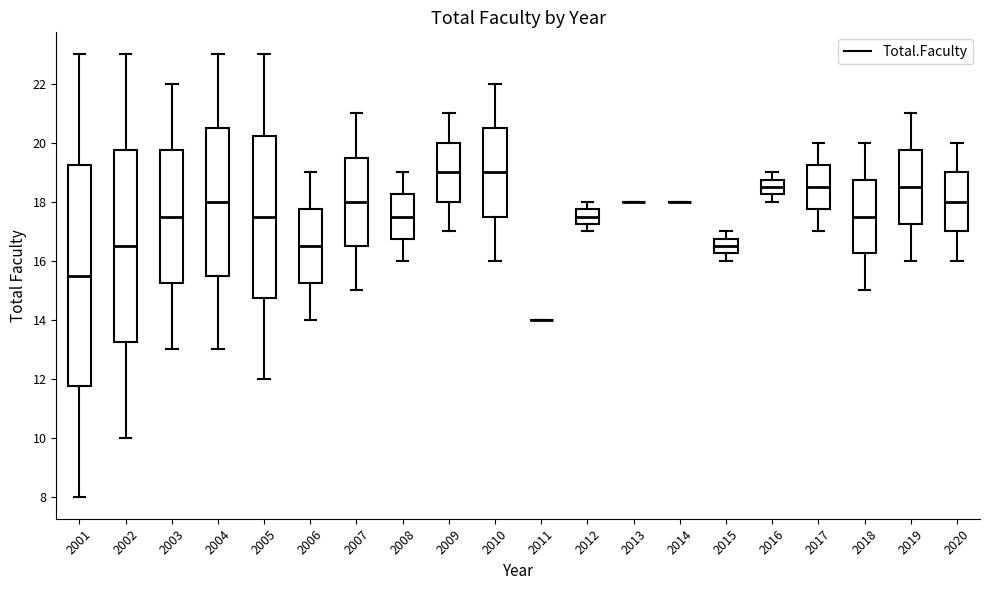

Which box is the tallest, from its lower edge to its upper edge?

2001